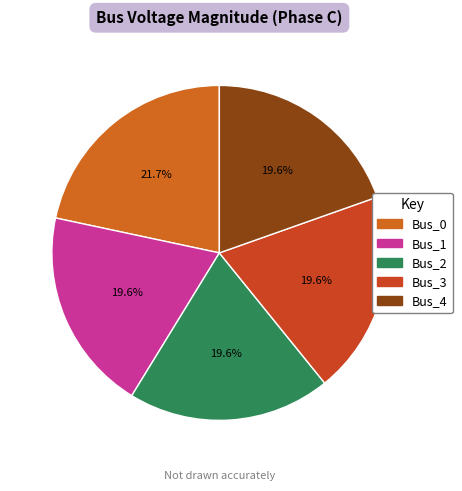

To the nearest percent, what portion does Bus_1 represent?

20%